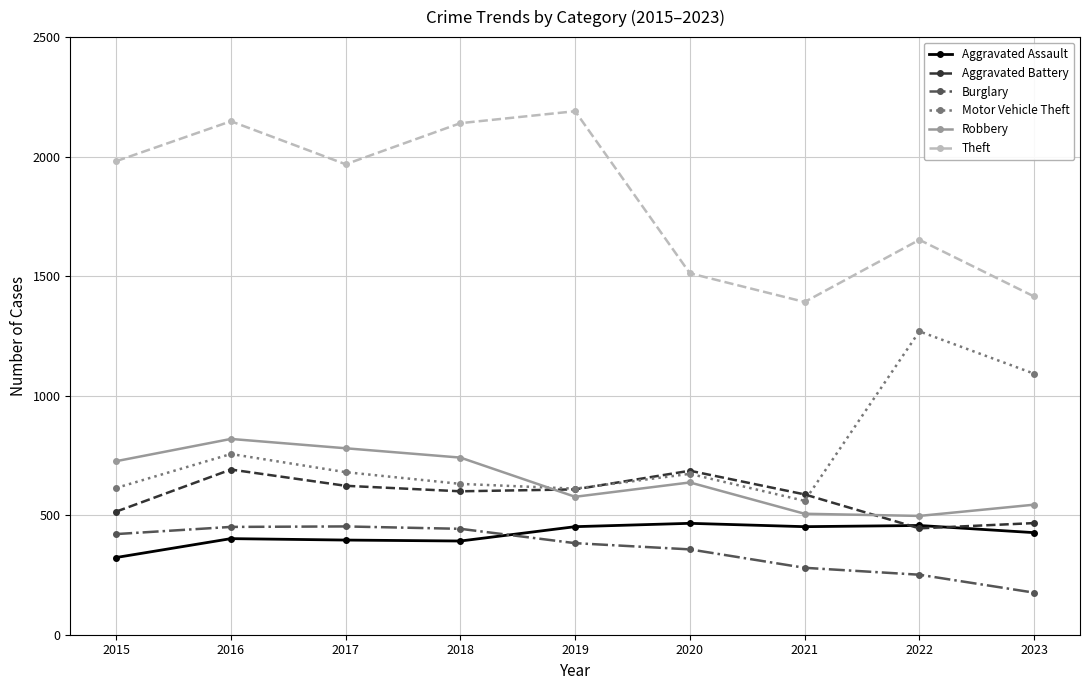

What is the maximum value for Robbery?

819